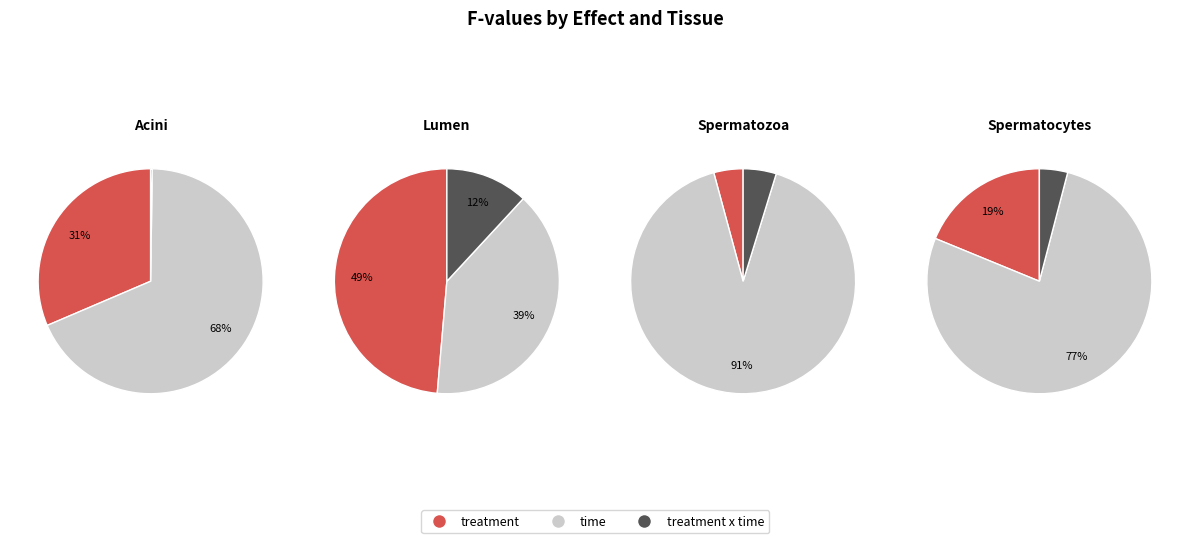

To the nearest percent, what is the difference between the treatment x time and time slice percentages?

28%